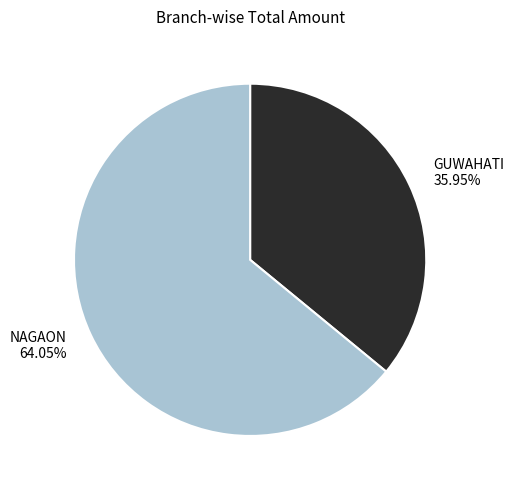

To the nearest percent, what percentage of the pie is GUWAHATI?

36%